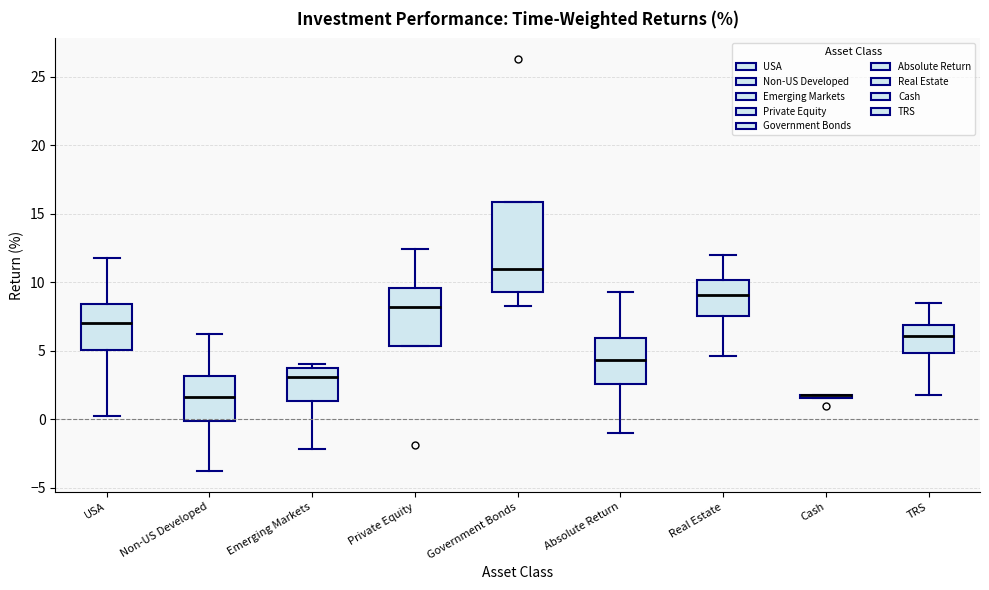

Where is the upper edge of the box for TRS on the y-axis? The values are not printed on the chart, so give them approximately, as read against the axis.

7.0